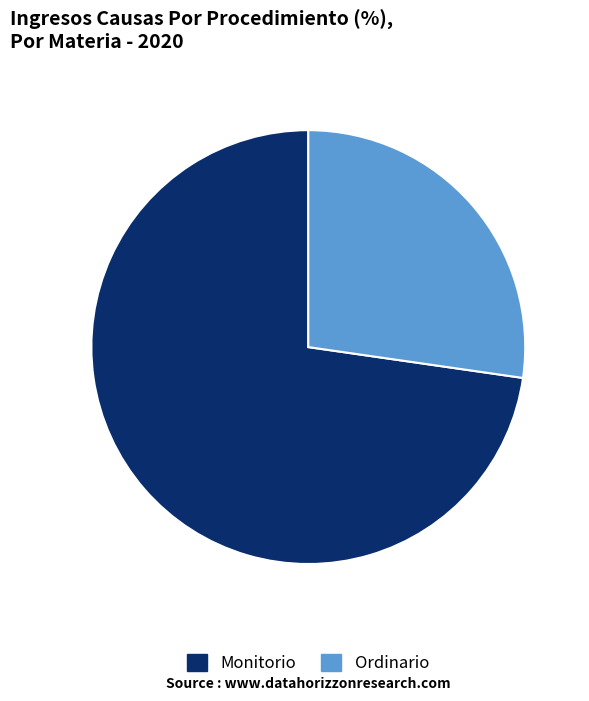

What is the majority slice?

Monitorio